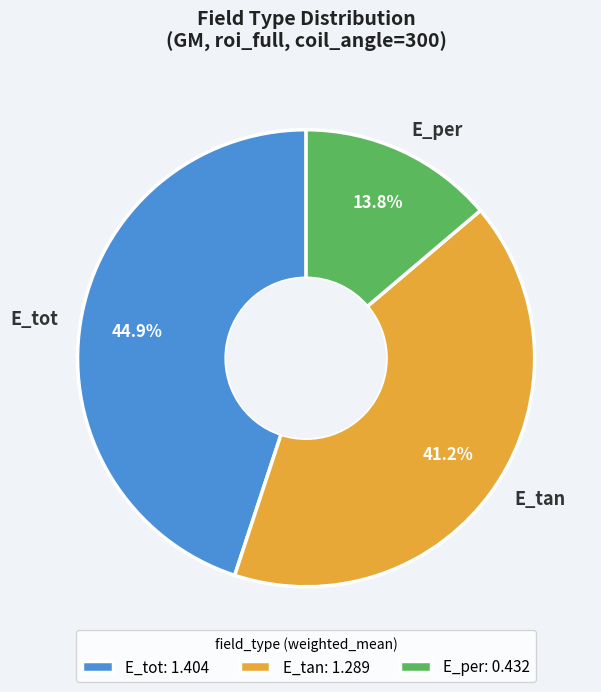

Rank the categories by value from highest to lowest.

E_tot, E_tan, E_per